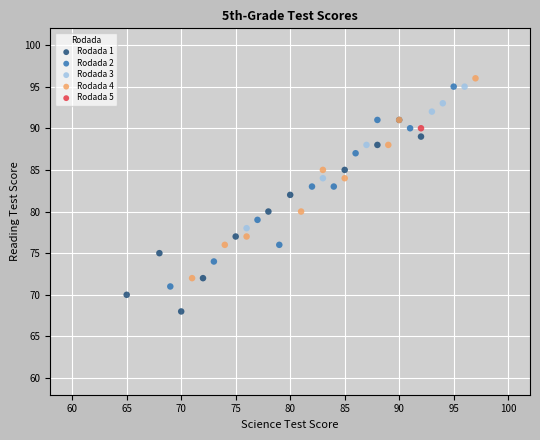

Which series reaches the maximum Y coordinate?

Rodada 4